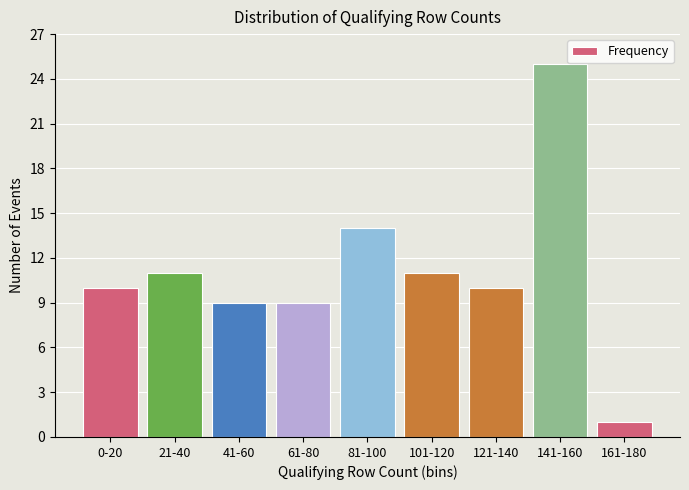

Reading right to left, transcribe all the data shown in this chart.

161-180=1	141-160=25	121-140=10	101-120=11	81-100=14	61-80=9	41-60=9	21-40=11	0-20=10